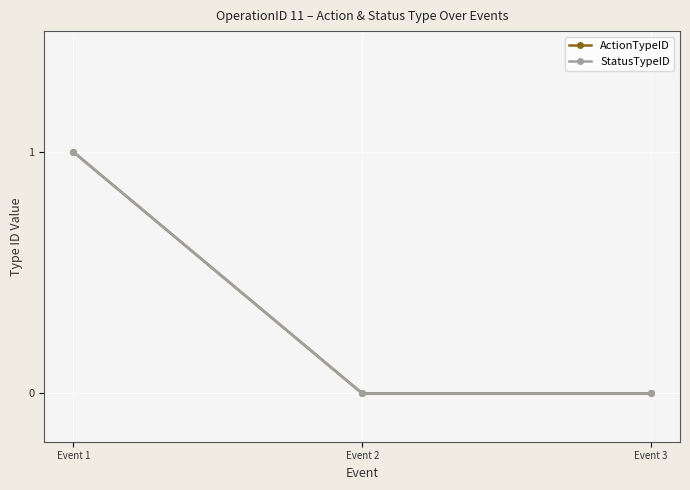

Is this an area chart (filled region under the line)?

No